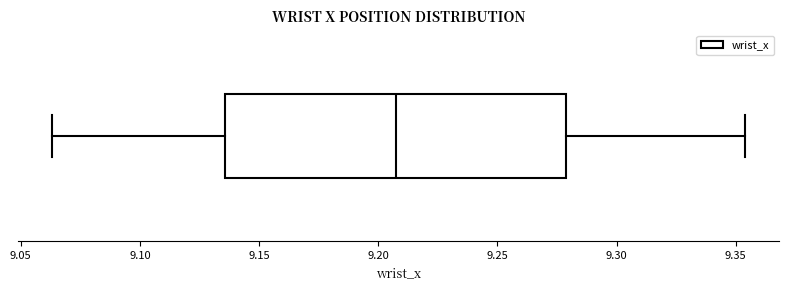

Transcribe this box plot: give where the median line is, the range the box spans, and where the two whiskers end, as read against the x-axis. The values are not printed on the chart, so give them approximately, as read against the axis.

median 9.205, box 9.135 to 9.280, whiskers 9.065 to 9.355